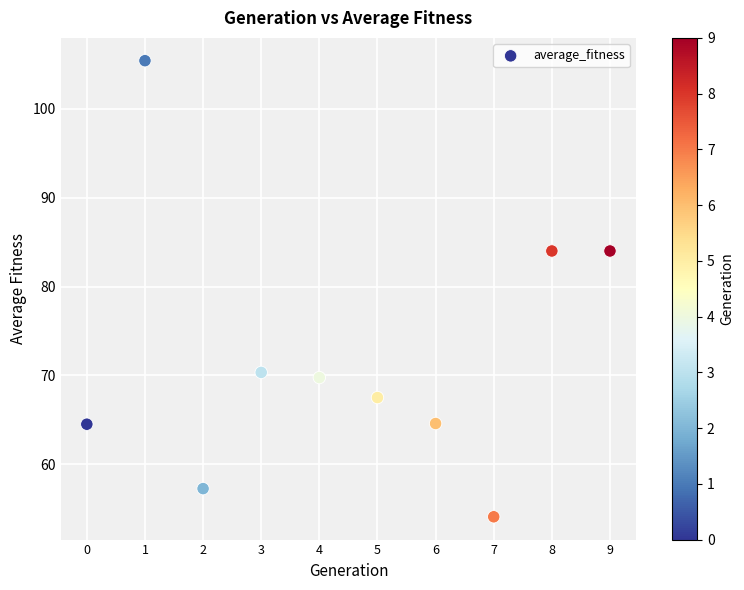

What is the average Y value?

72.1